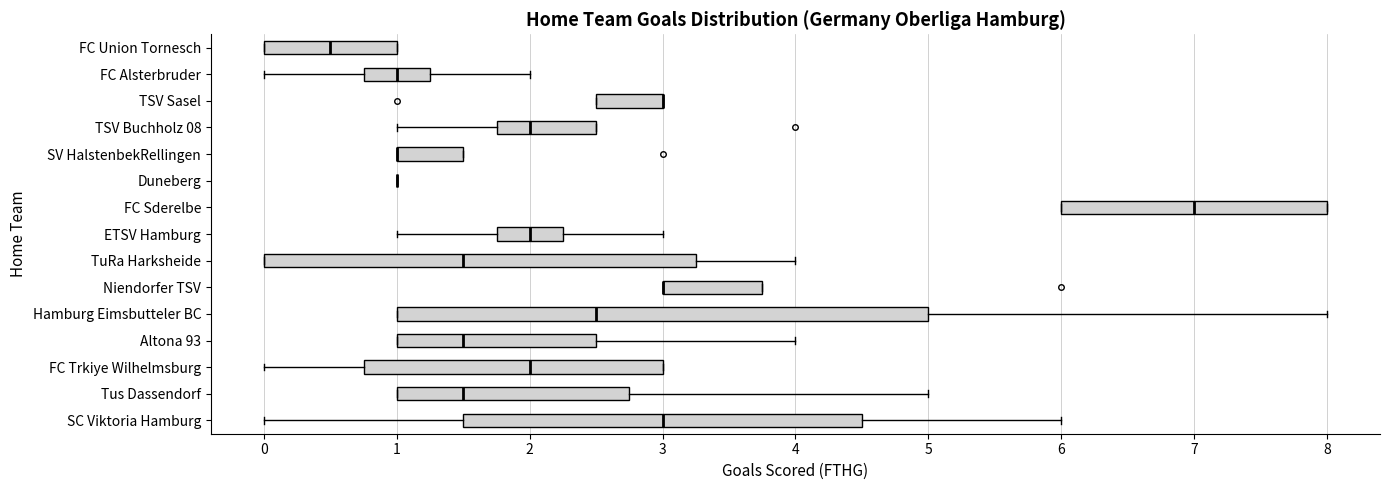

Reading bottom to top, read every box against the x-axis: the position of its median line, the range the box covers, and the ends of its whiskers. The values are not printed on the chart, so give them approximately, as read against the axis.

SC Viktoria Hamburg: median 3.0, box 1.5 to 4.5, whiskers 0.0 to 6.0
Tus Dassendorf: median 1.5, box 1.0 to 2.8, whiskers 1.0 to 5.0
FC Trkiye Wilhelmsburg: median 2.0, box 0.8 to 3.0, whiskers 0.0 to 3.0
Altona 93: median 1.5, box 1.0 to 2.5, whiskers 1.0 to 4.0
Hamburg Eimsbutteler BC: median 2.5, box 1.0 to 5.0, whiskers 1.0 to 8.0
Niendorfer TSV: median 3.0 (drawn on the box's left edge), box 3.0 to 3.8, whiskers 3.0 to 3.8
TuRa Harksheide: median 1.5, box 0.0 to 3.3, whiskers 0.0 to 4.0
ETSV Hamburg: median 2.0, box 1.8 to 2.3, whiskers 1.0 to 3.0
FC Sderelbe: median 7.0, box 6.0 to 8.0, whiskers 6.0 to 8.0
Duneberg: box collapsed to a line at 1.0, whiskers 1.0 to 1.0
SV HalstenbekRellingen: median 1.0 (drawn on the box's left edge), box 1.0 to 1.5, whiskers 1.0 to 1.5
TSV Buchholz 08: median 2.0, box 1.8 to 2.5, whiskers 1.0 to 2.5
TSV Sasel: median 3.0 (drawn on the box's right edge), box 2.5 to 3.0, whiskers 2.5 to 3.0
FC Alsterbruder: median 1.0, box 0.8 to 1.3, whiskers 0.0 to 2.0
FC Union Tornesch: median 0.5, box 0.0 to 1.0, whiskers 0.0 to 1.0